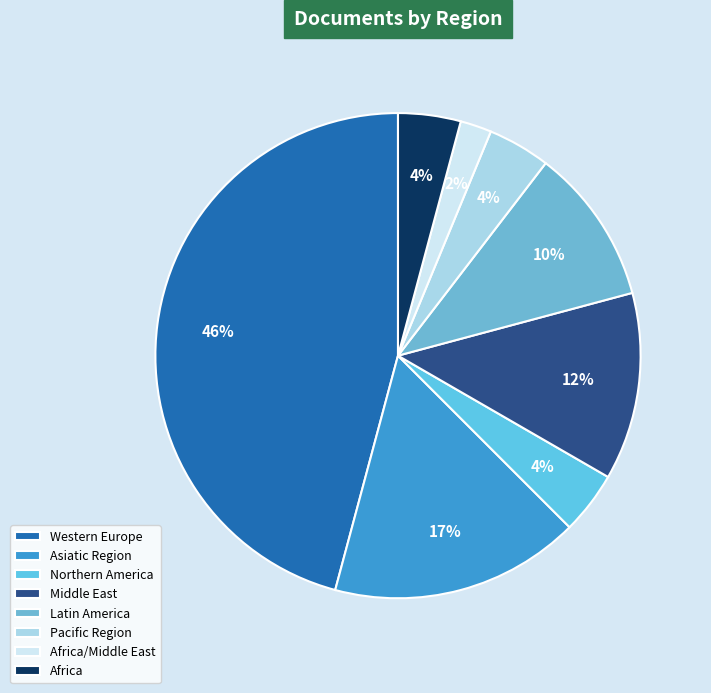

To the nearest percent, what is the difference between the largest and smallest slice percentages?

44%